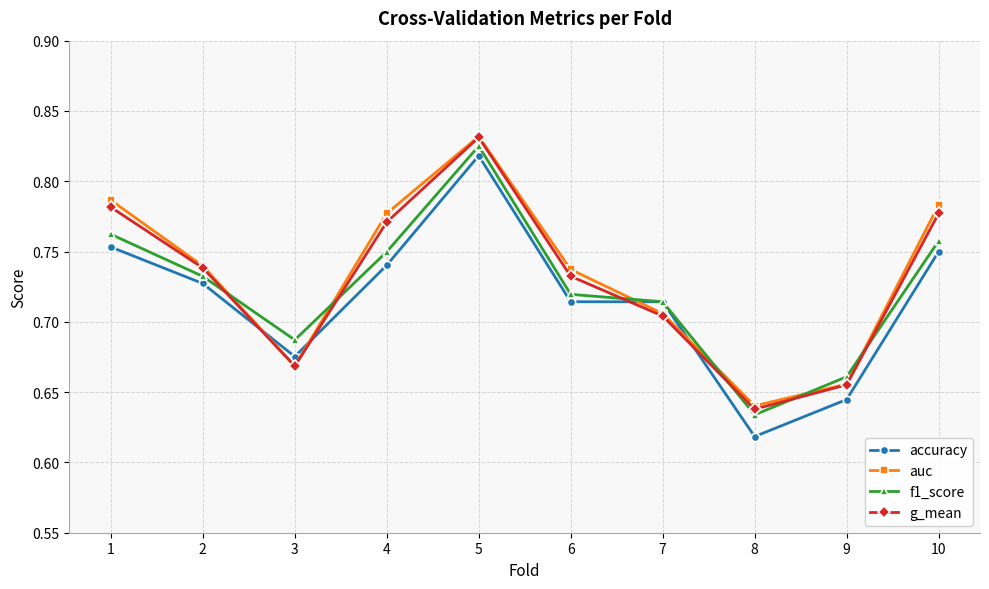

Count the accuracy values in the range 0 to 1.

10